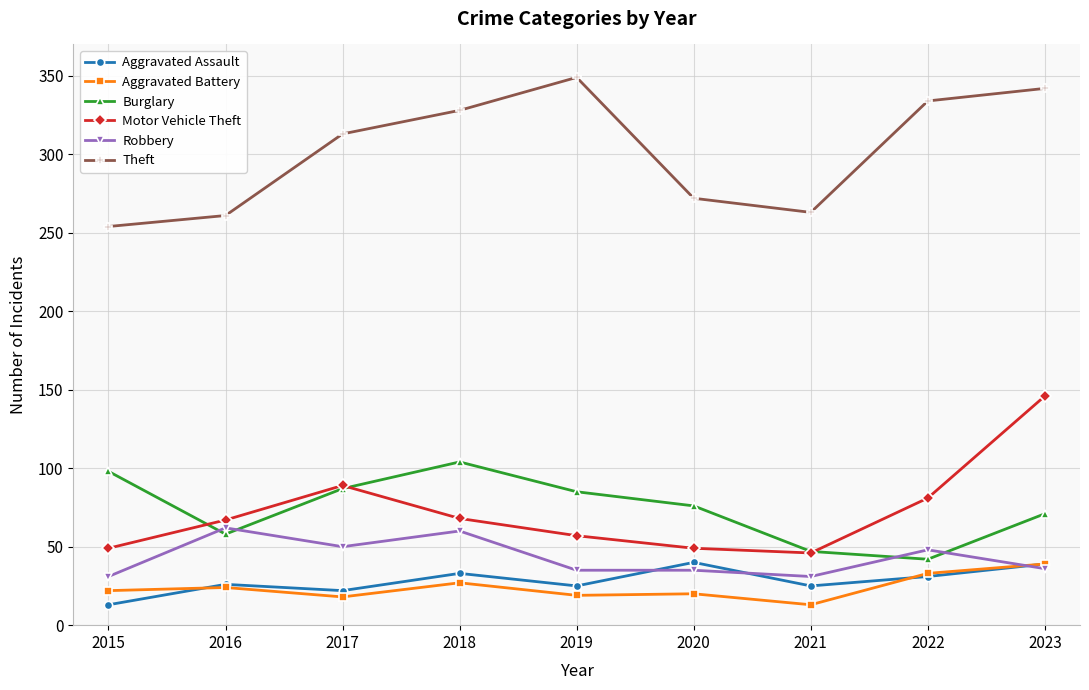

True or false: Motor Vehicle Theft and Robbery cross at least once.

False